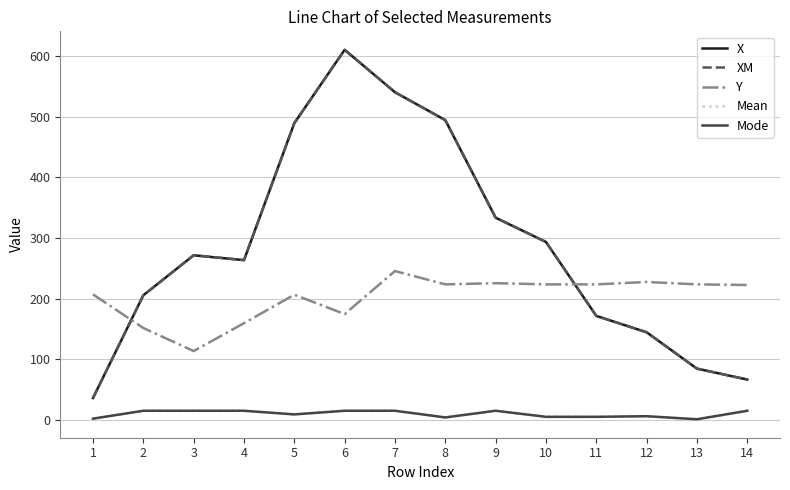

At which category does the chart reach its peak across all series?

6